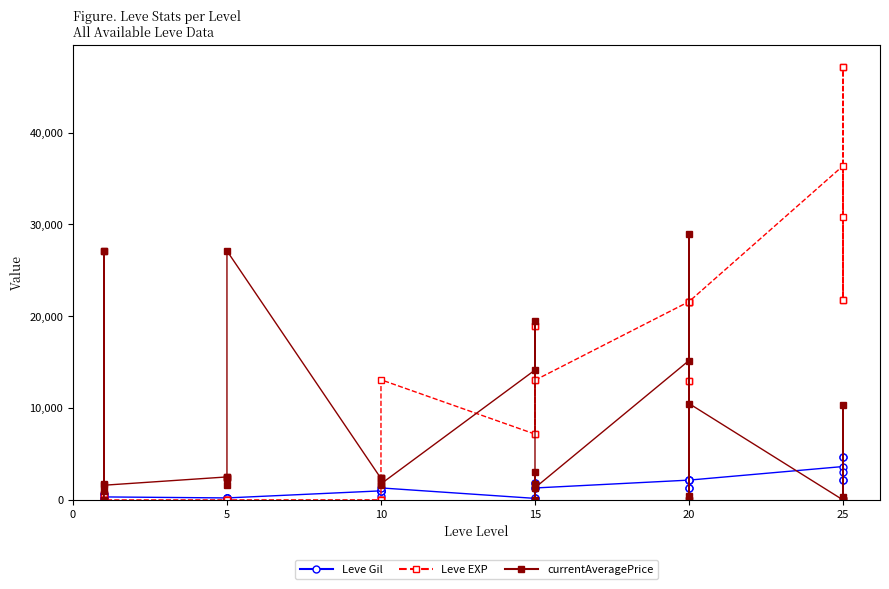

What is the label of the 26th point from the left?

20